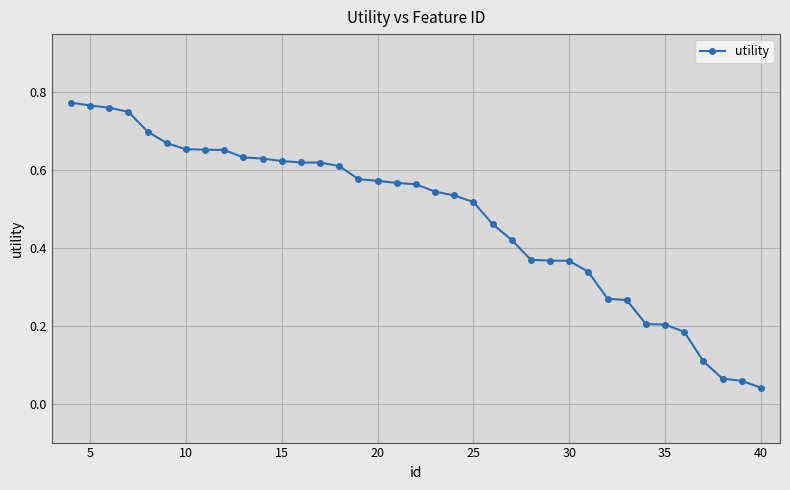

How many lines are shown in the chart?

1